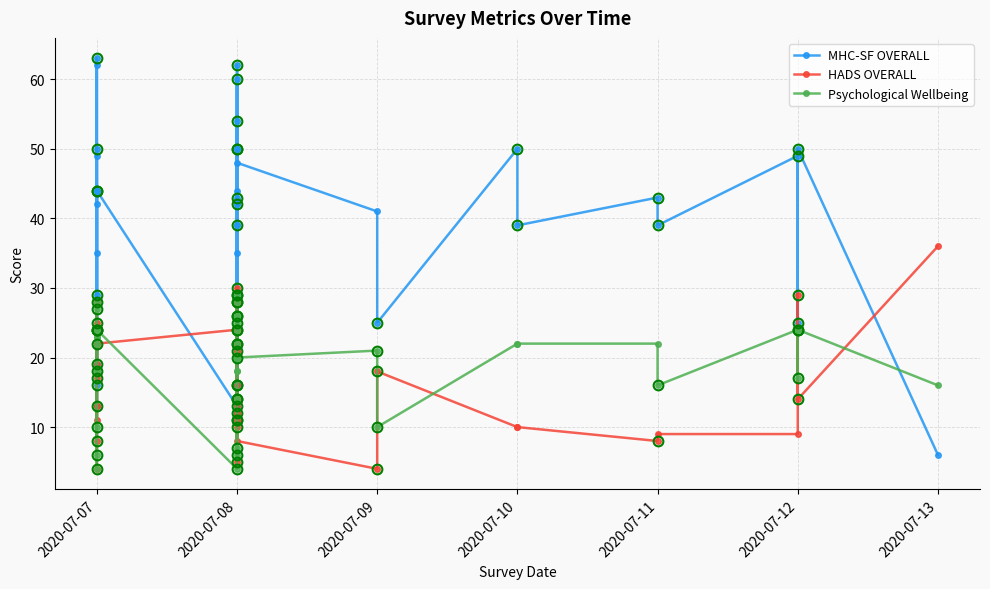

List the series in order of their peak value, highest first.

MHC-SF OVERALL, HADS OVERALL, Psychological Wellbeing